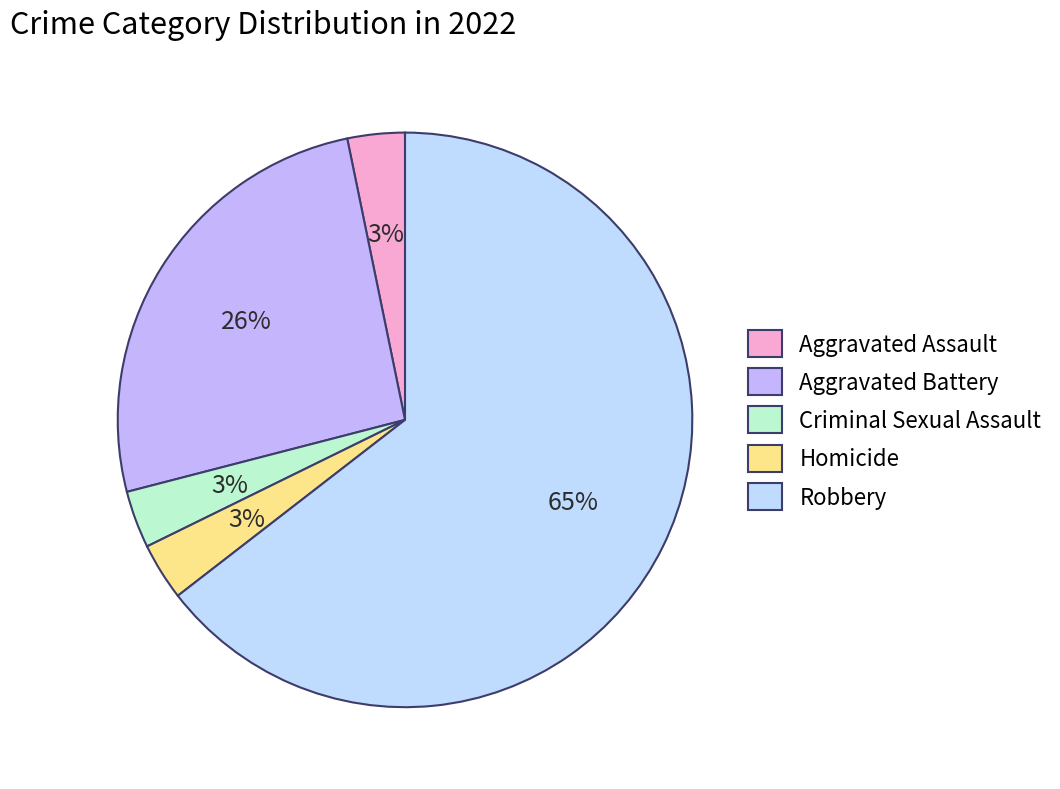

To the nearest percent, what is the average slice percentage?

20%